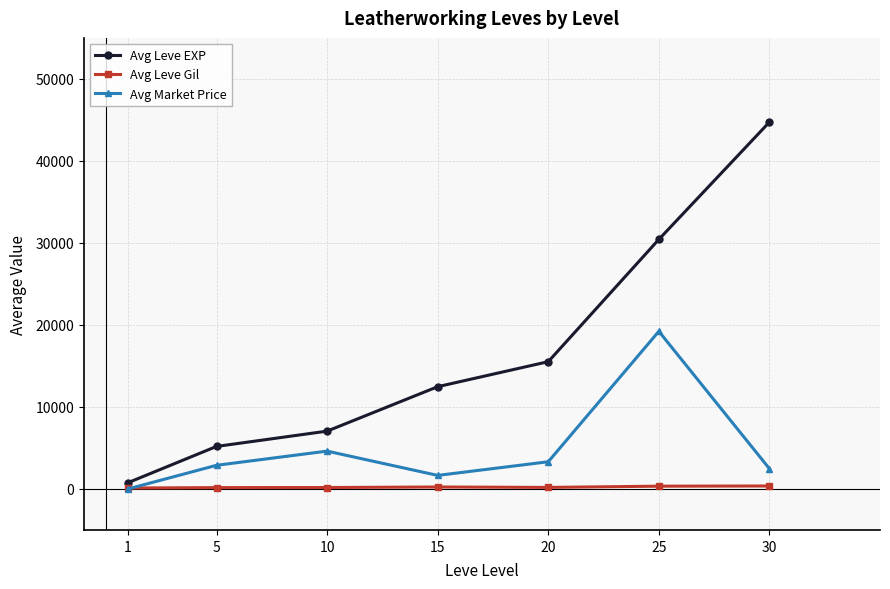

What is the highest value of the Avg Market Price series?

19217